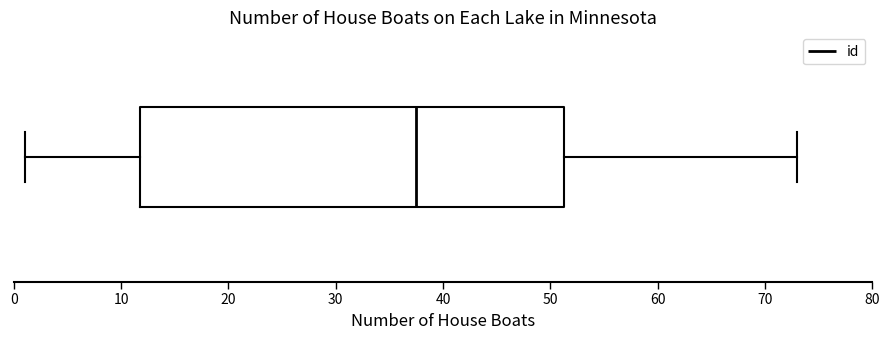

Transcribe this box plot: give where the median line is, the range the box spans, and where the two whiskers end, as read against the x-axis. The values are not printed on the chart, so give them approximately, as read against the axis.

median 38, box 12 to 51, whiskers 1 to 73